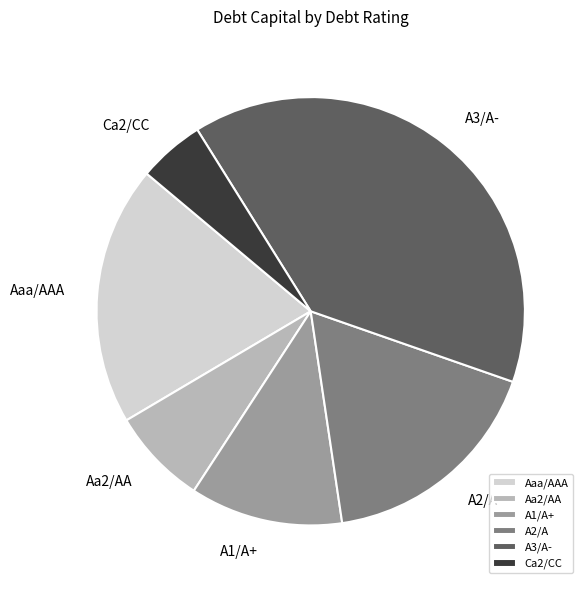

Is Ca2/CC the majority of the pie?

No